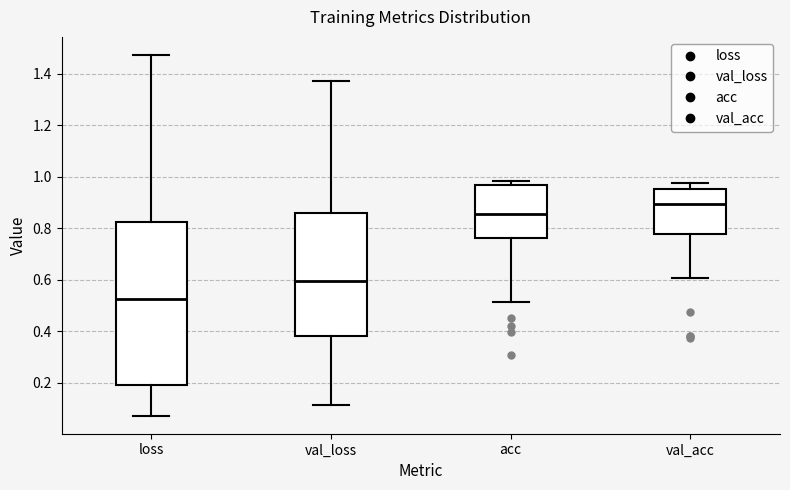

Which box has the lowest median line?

loss